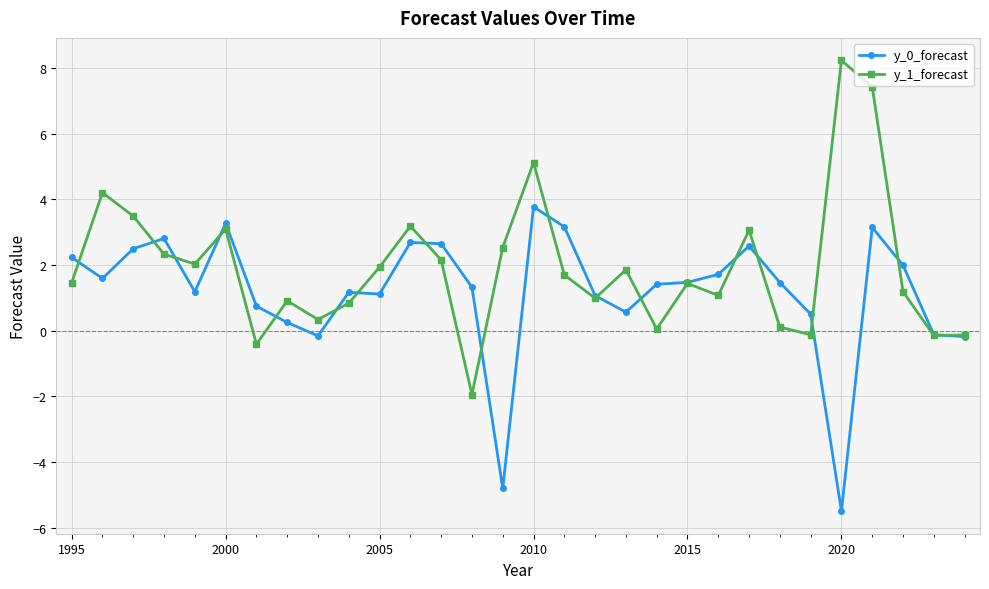

What is the minimum value shown in the chart?

-5.5